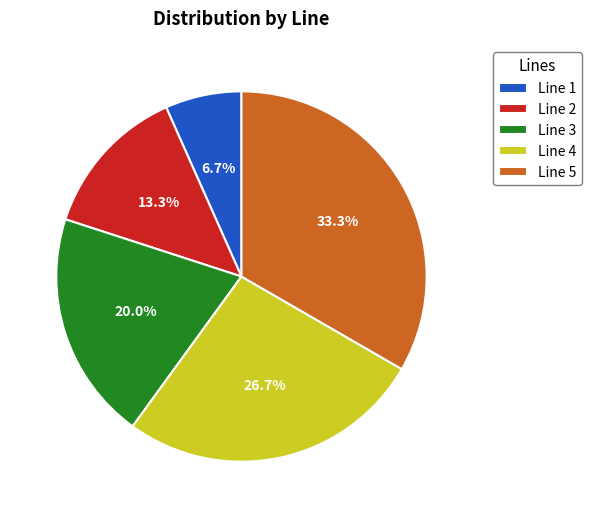

True or false: Line 1 accounts for 7% of the total.

True